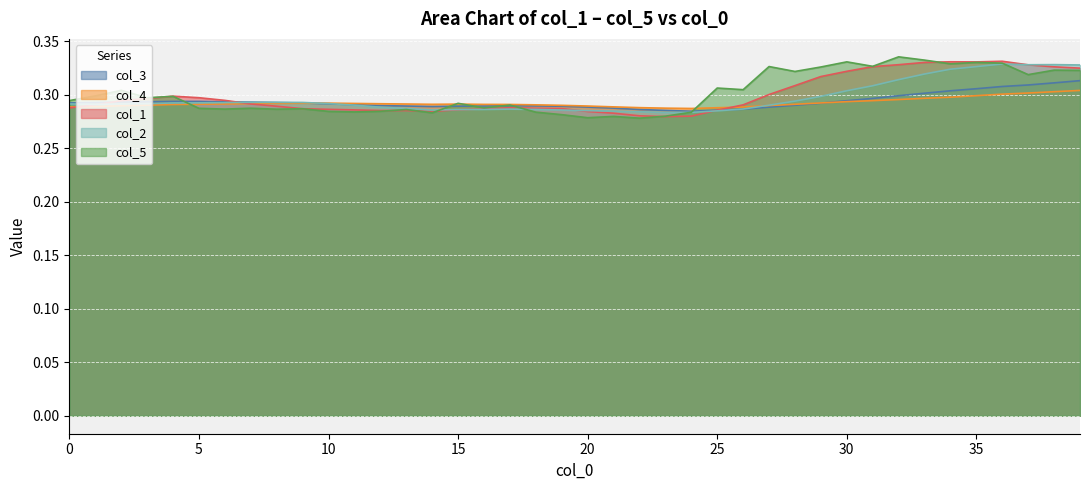

How many intersections are there between col_1 and col_5?

7